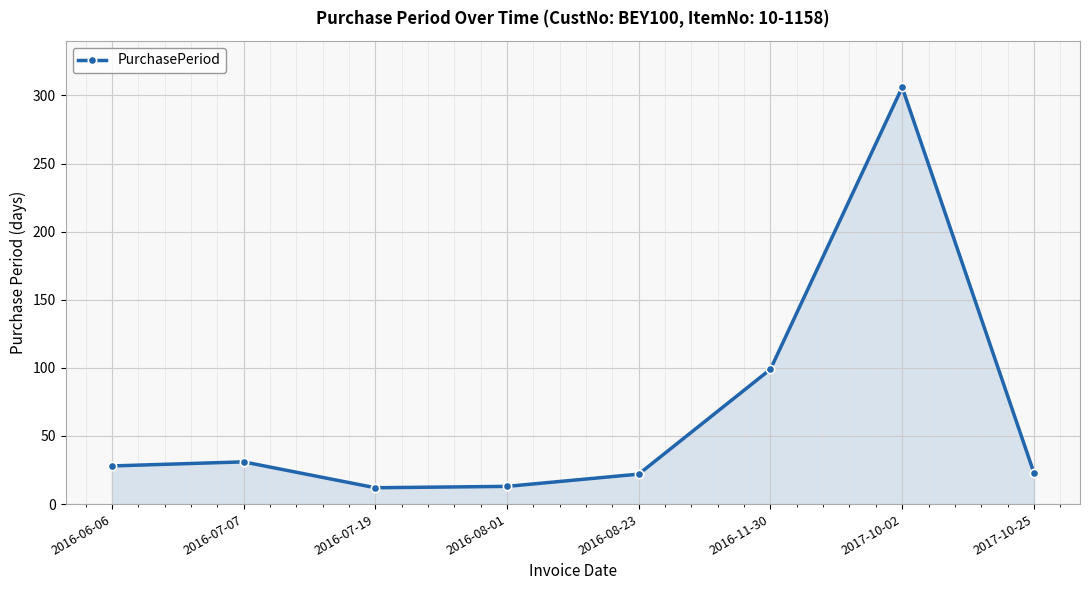

What is the average value?

67